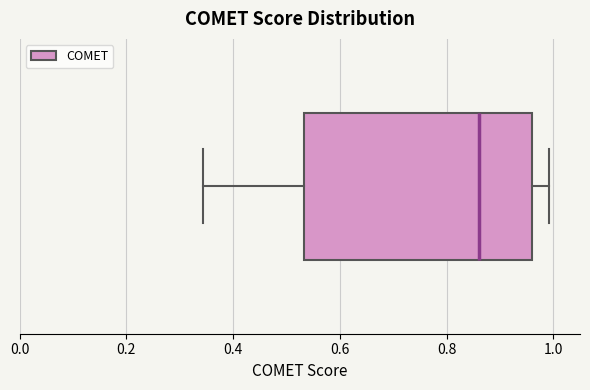

Transcribe this box plot: give where the median line is, the range the box spans, and where the two whiskers end, as read against the x-axis. The values are not printed on the chart, so give them approximately, as read against the axis.

median 0.86, box 0.54 to 0.96, whiskers 0.34 to 1.00